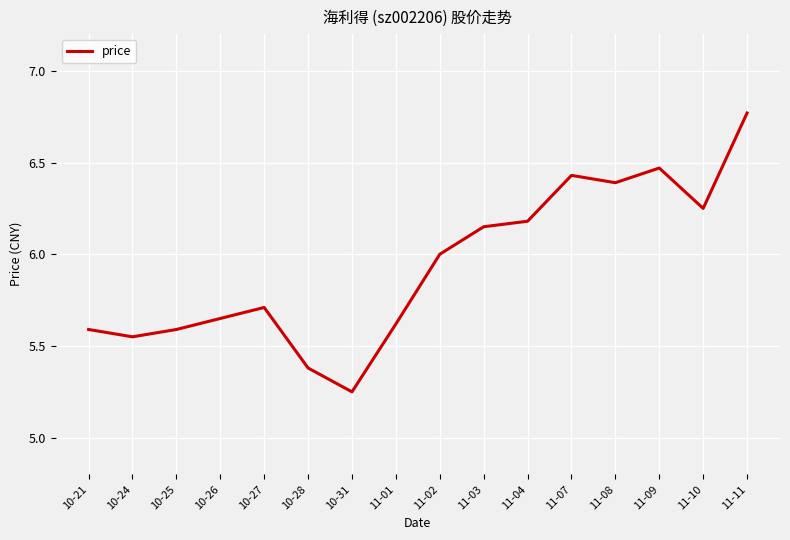

The value at 10-25 is 5.6. True or false?

True